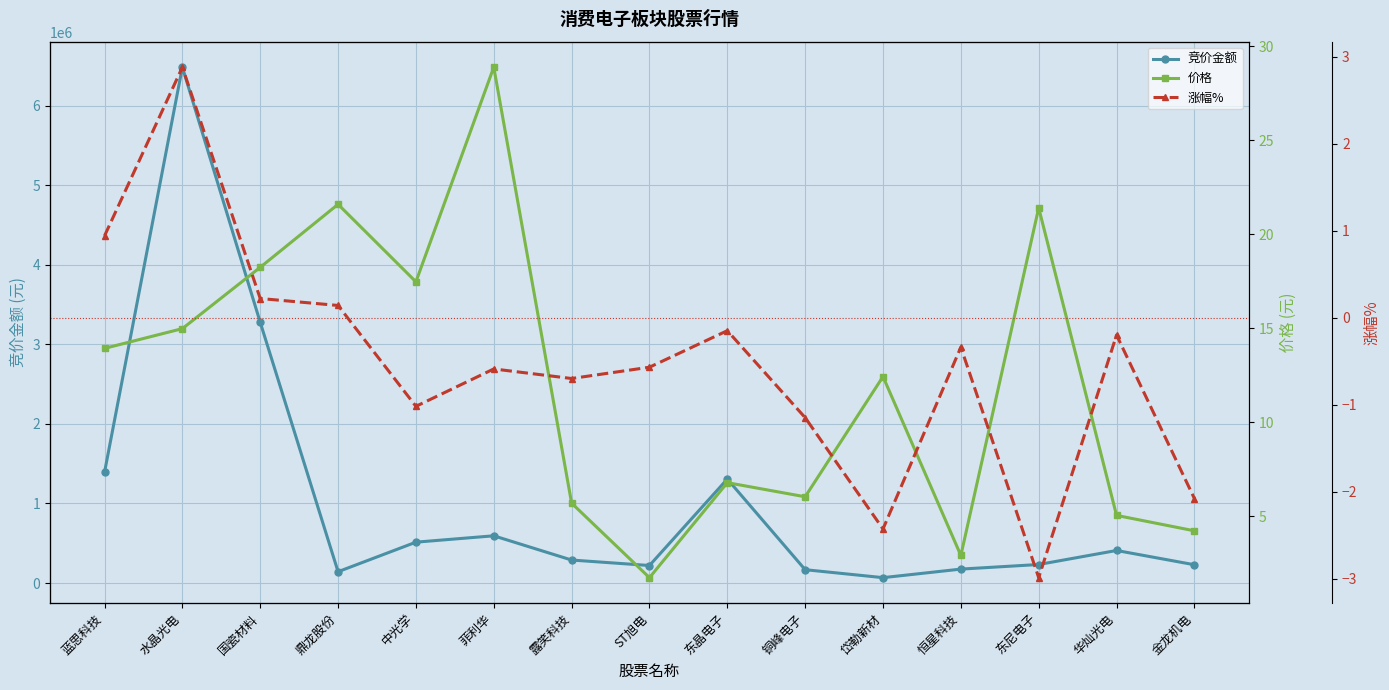

True or false: 竞价金额 and 价格 intersect in this chart.

False